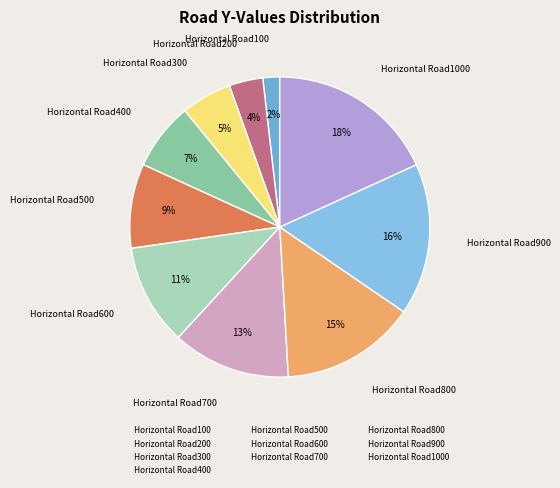

How many slices are in this pie chart?

10